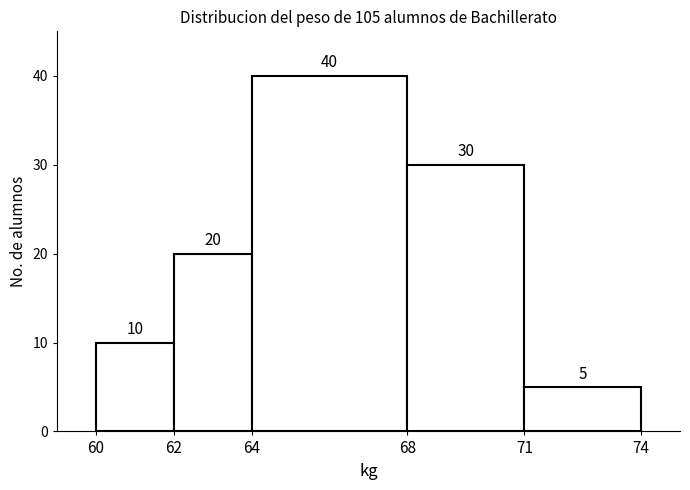

Reading left to right, transcribe this chart: for each bar, give the range it covers on the x-axis and its height.

60 to 62: 10
62 to 64: 20
64 to 68: 40
68 to 71: 30
71 to 74: 5